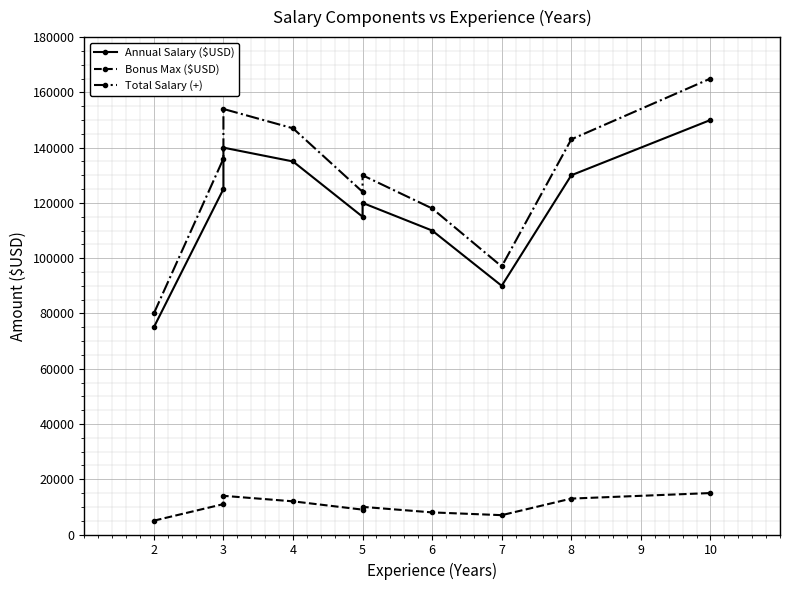

How many distinct data groups are displayed?

3